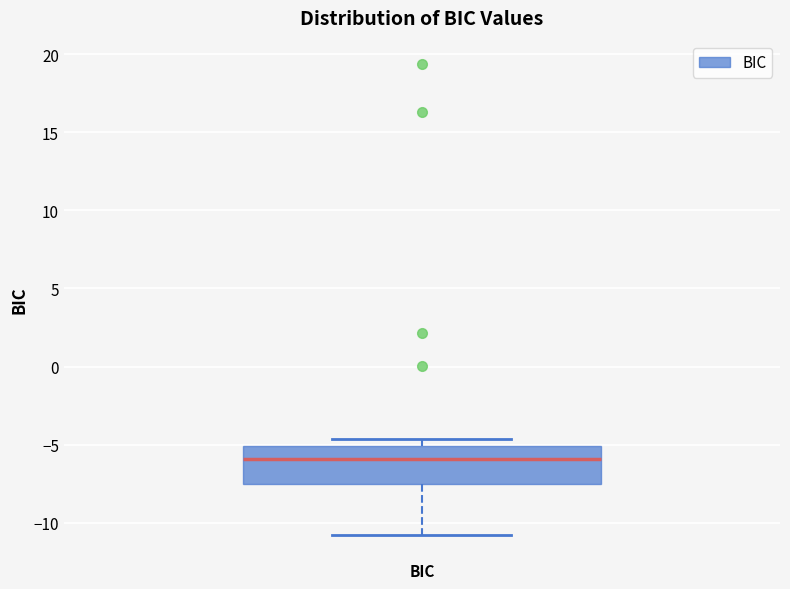

Read this box plot against the y-axis: the position of the median line, the range covered by the box, and the ends of both whiskers. The values are not printed on the chart, so give them approximately, as read against the axis.

median -6.0, box -7.5 to -5.0, whiskers -11.0 to -4.5